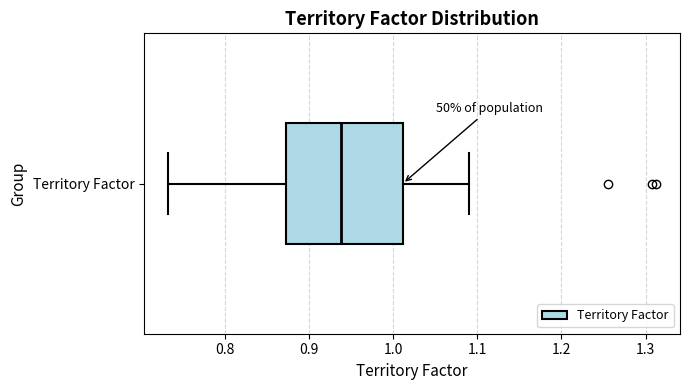

Where does the right whisker of the box for Territory Factor end on the x-axis? The values are not printed on the chart, so give them approximately, as read against the axis.

1.09